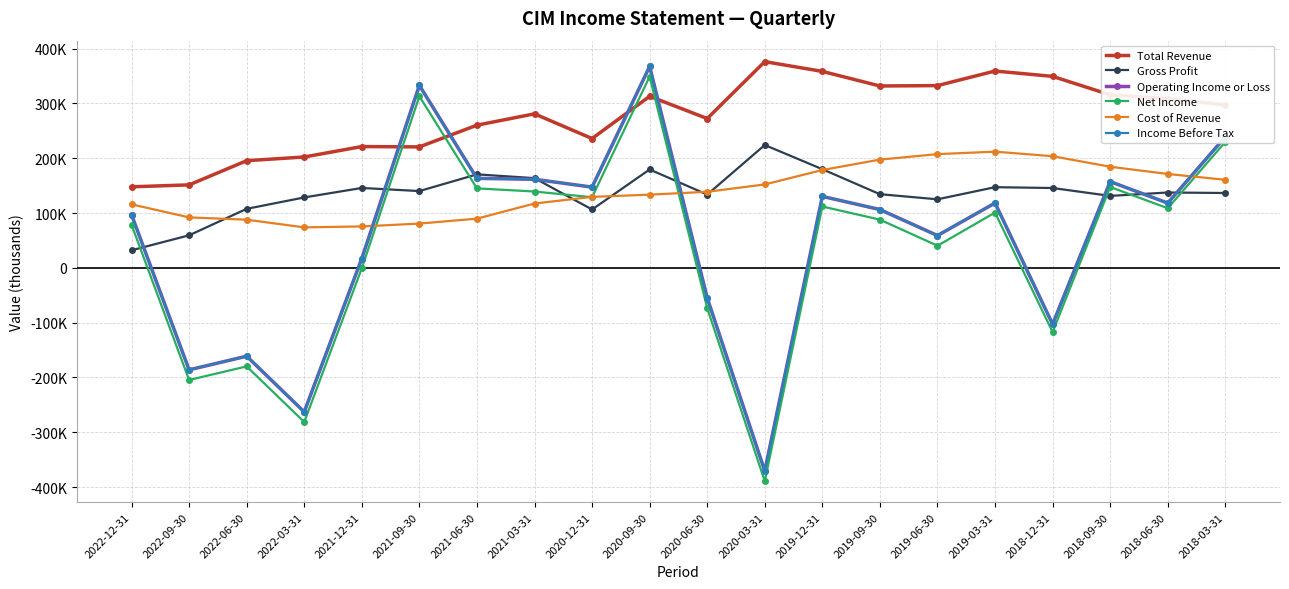

Is this an area chart (filled region under the line)?

No